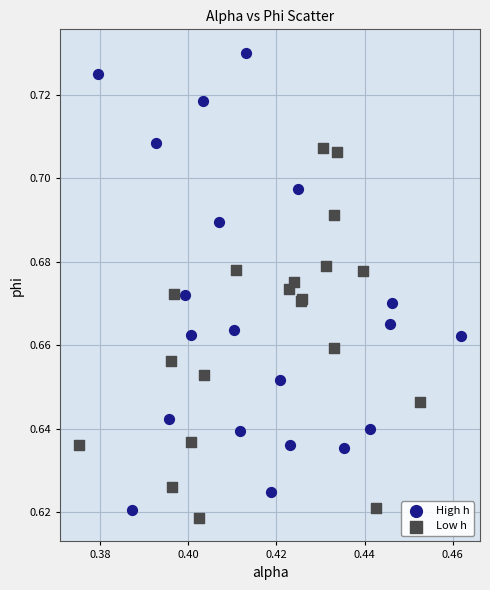

What are all the series names shown in the legend?

High h, Low h